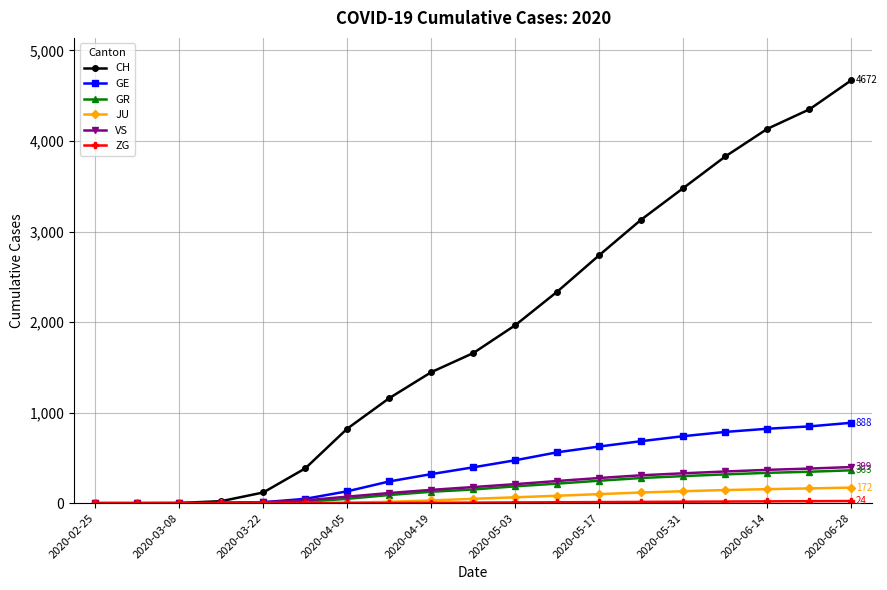

Which series has the largest range (max minus min)?

CH